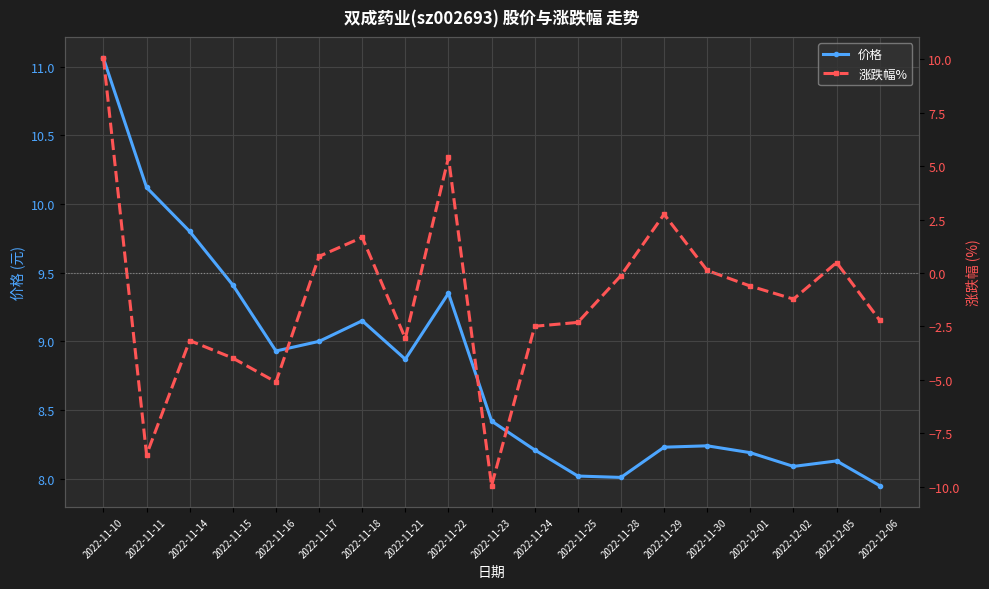

What is the sum of all 涨跌幅% values?

-21.4